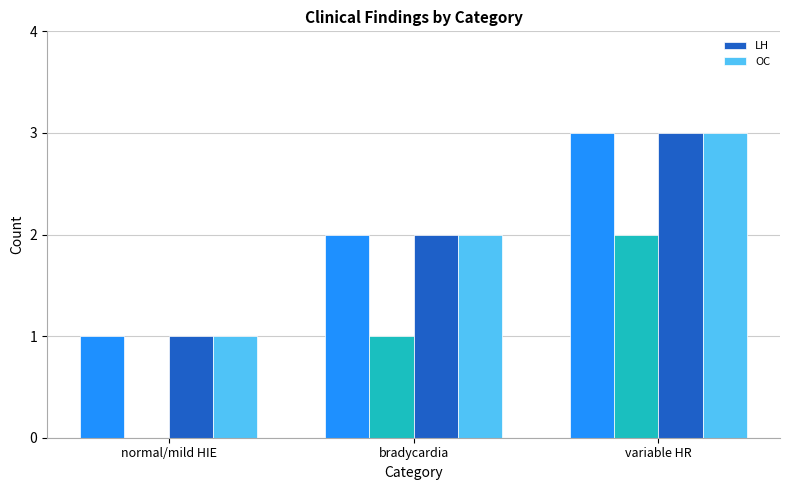

What is the value of the OC bar at the 3rd from the left?

3